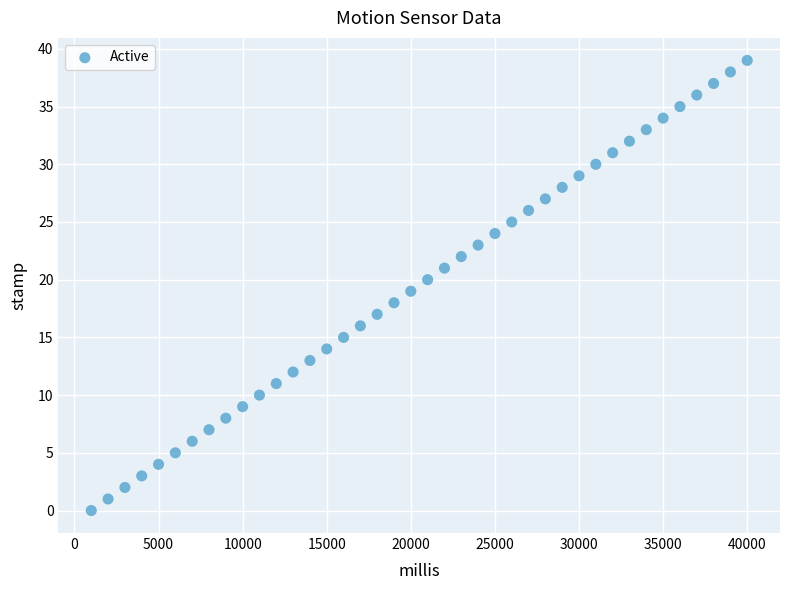

What is the range of X values (max minus min)?

38999